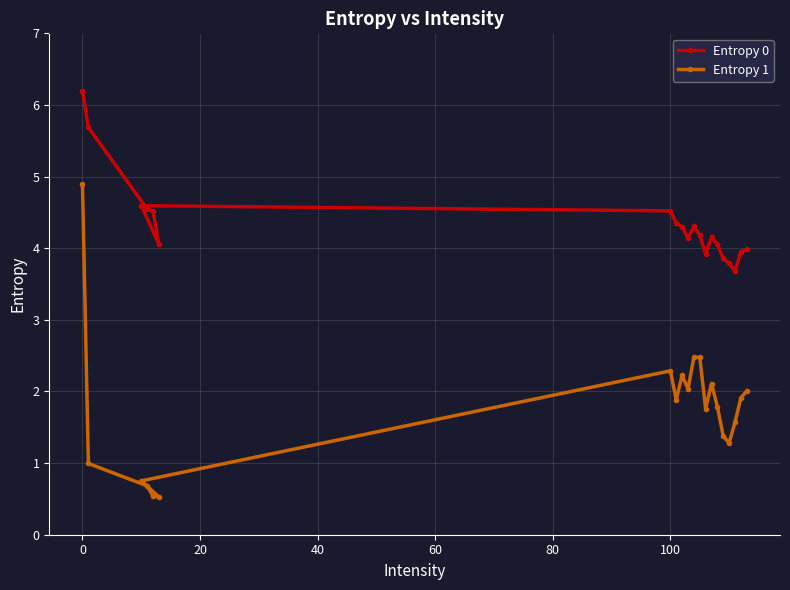

Which series has the largest total across all categories?

Entropy 0